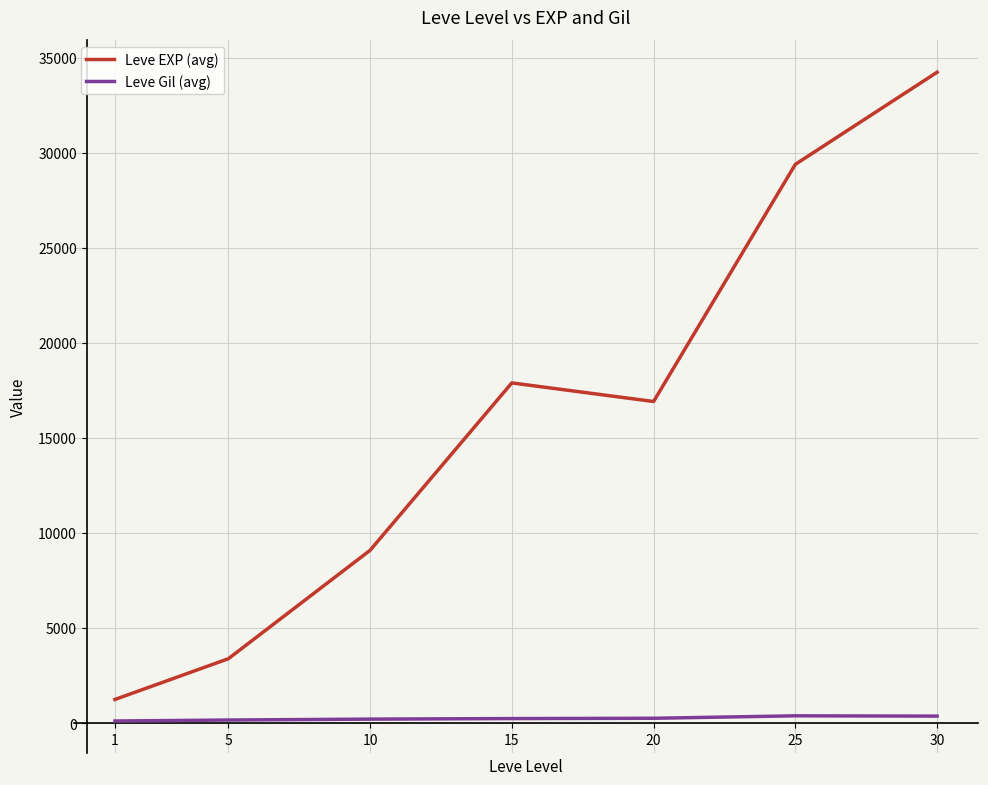

True or false: Leve EXP (avg) and Leve Gil (avg) intersect in this chart.

False